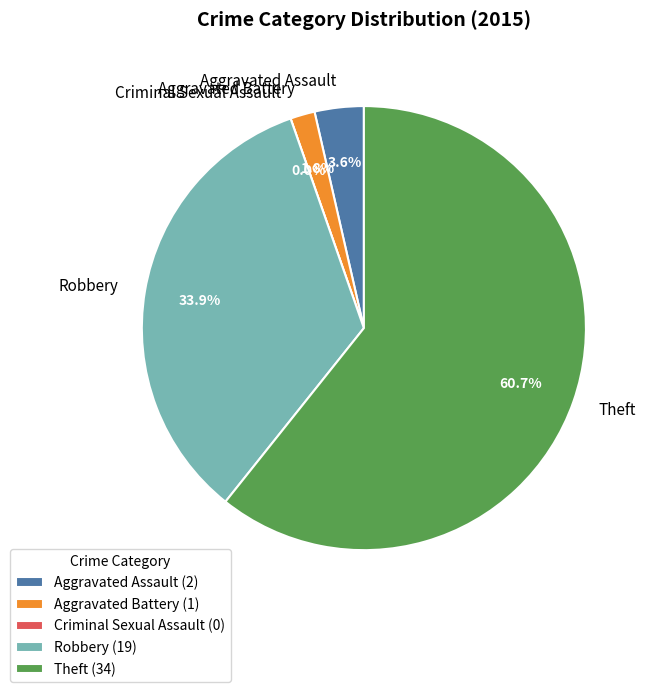

Which slice is the largest?

Theft